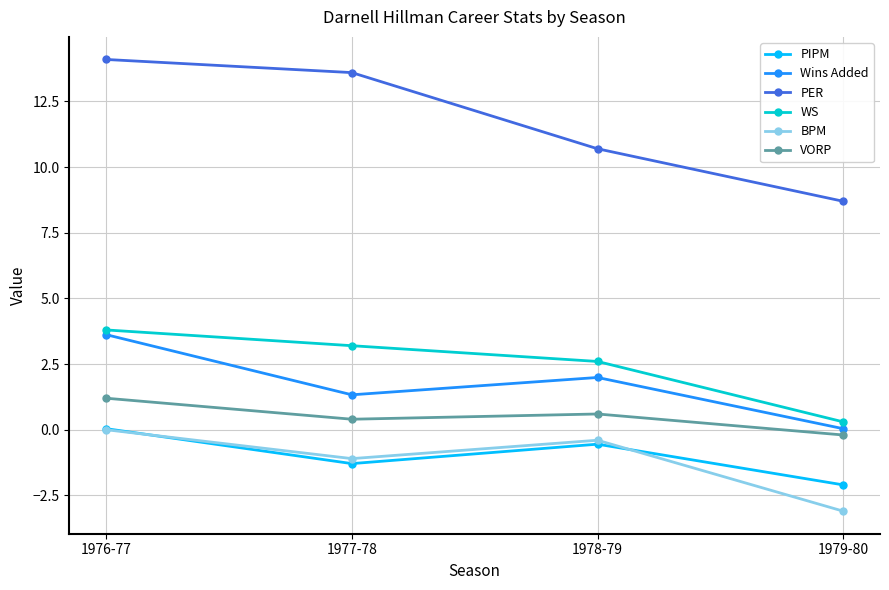

Which series changed the most between 1976-77 and 1978-79?

PER